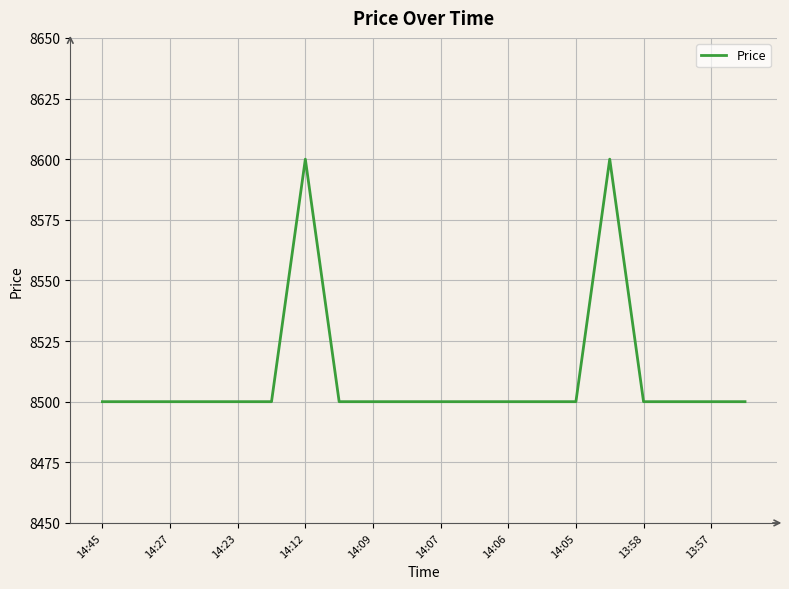

What is the difference between the maximum and minimum values?

100